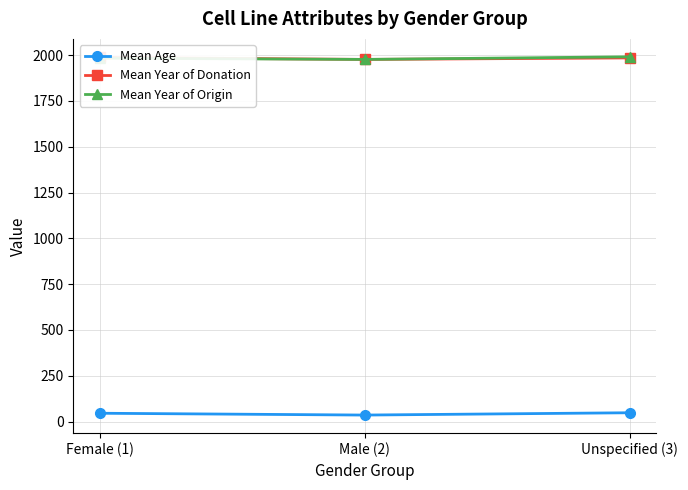

What is the difference between the maximum and second lowest values in the Mean Age series?

2.7